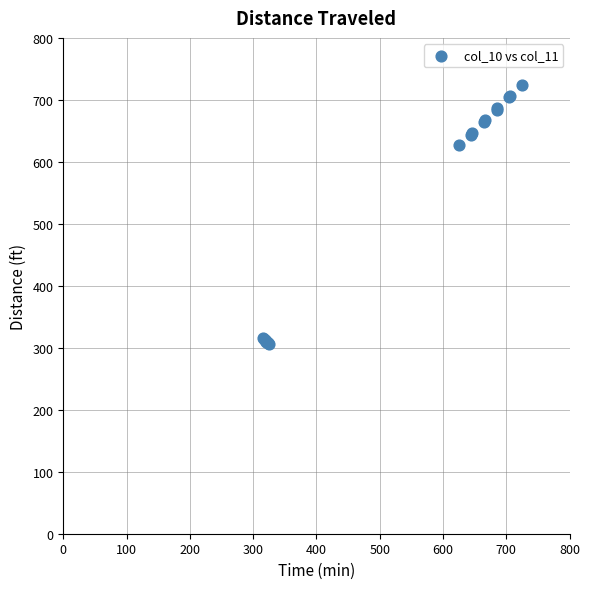

What Y value in the scatter plot is closest to 515?

627.0